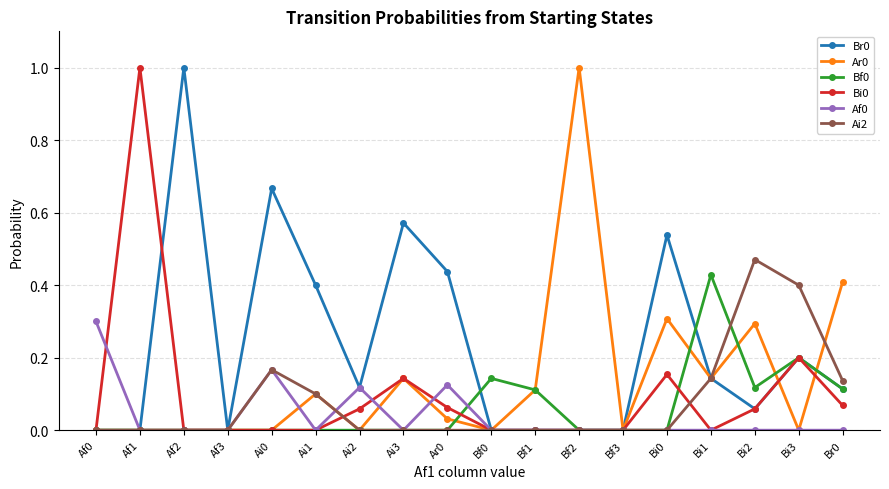

What is the maximum value shown in the chart?

1.0